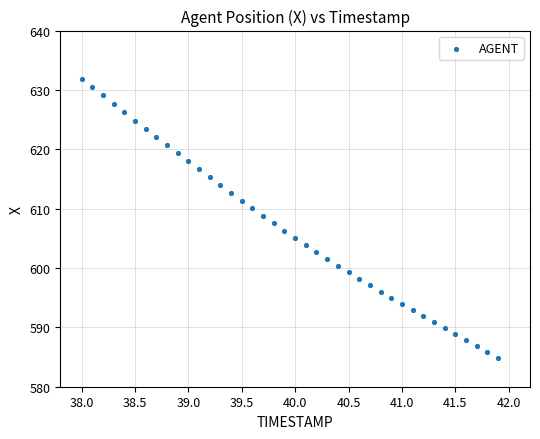

What is the range of X values (max minus min)?

3.9